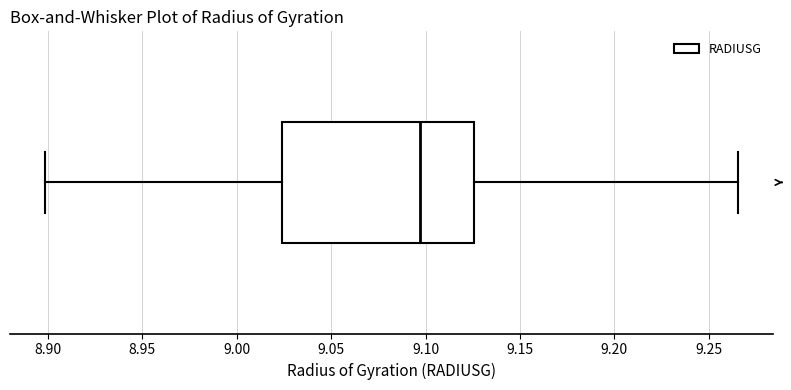

Read this box plot against the x-axis: the position of the median line, the range covered by the box, and the ends of both whiskers. The values are not printed on the chart, so give them approximately, as read against the axis.

median 9.095, box 9.025 to 9.125, whiskers 8.900 to 9.265